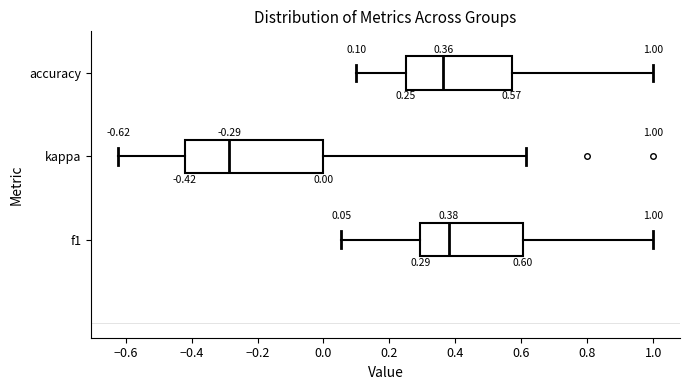

Comparing the boxes themselves (not the whiskers), which one is the widest?

kappa